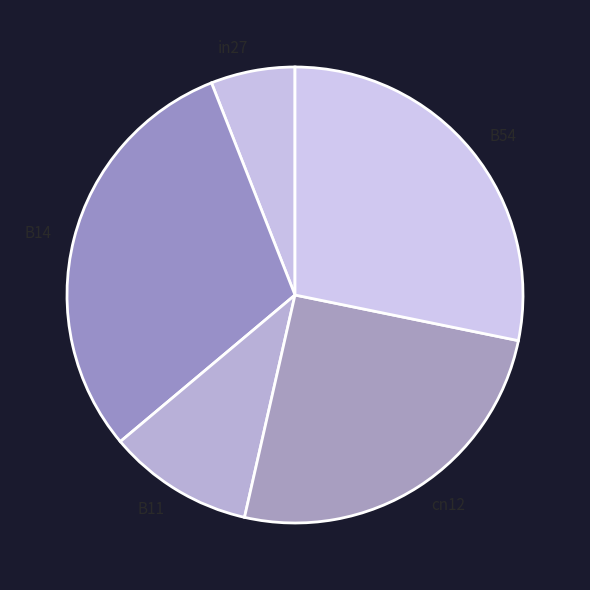

Rank the categories by value from lowest to highest.

in27, B11, cn12, B54, B14